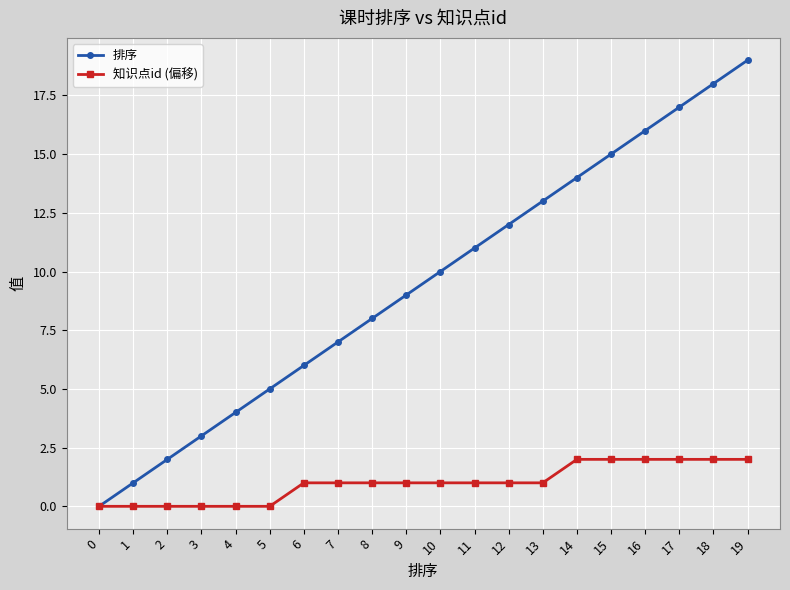

What is the maximum value for 排序?

19